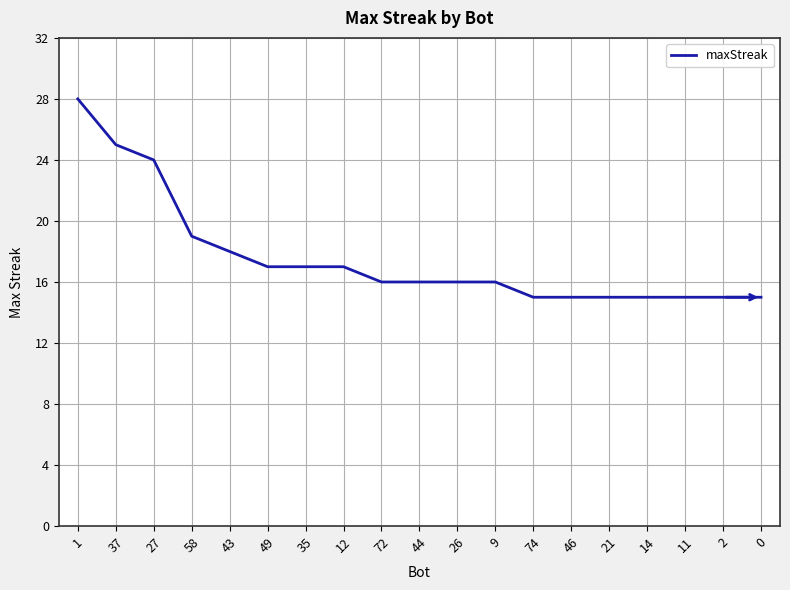

What position from the right is 14?

4